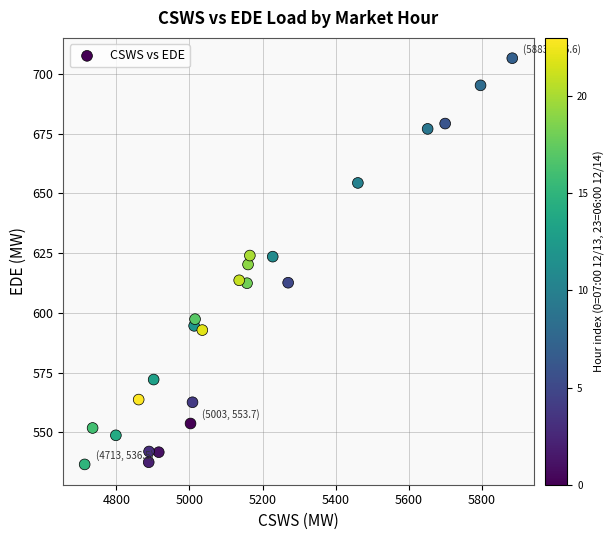

What is the range of Y values (max minus min)?

170.0